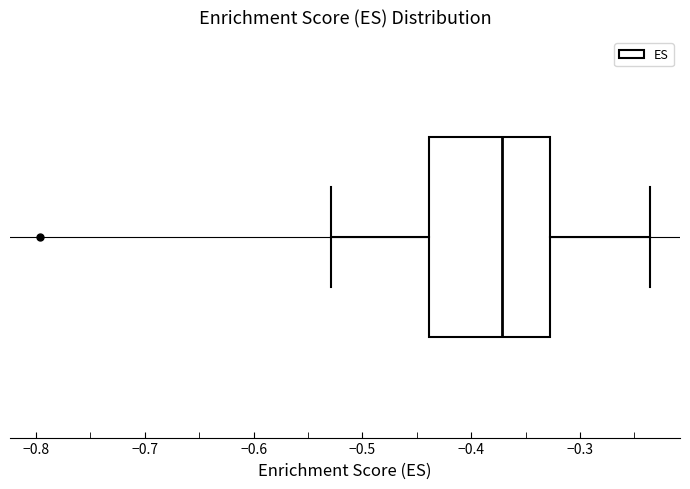

Read this box plot against the x-axis: the position of the median line, the range covered by the box, and the ends of both whiskers. The values are not printed on the chart, so give them approximately, as read against the axis.

median -0.37, box -0.44 to -0.33, whiskers -0.53 to -0.24